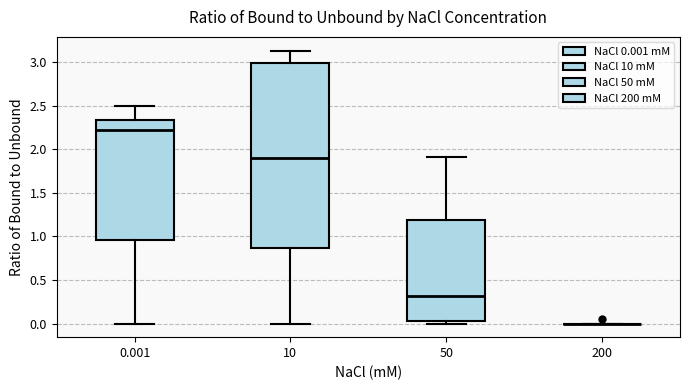

Reading left to right, transcribe this box plot: for each box, give where its median line is, the range the box spans, and where its two whiskers end, as read against the y-axis. The values are not printed on the chart, so give them approximately, as read against the axis.

0.001: median 2.20, box 0.95 to 2.35, whiskers 0.00 to 2.50
10: median 1.90, box 0.85 to 3.00, whiskers 0.00 to 3.15
50: median 0.30, box 0.05 to 1.20, whiskers 0.00 to 1.90
200: box collapsed to a line at 0.00, whiskers 0.00 to 0.00